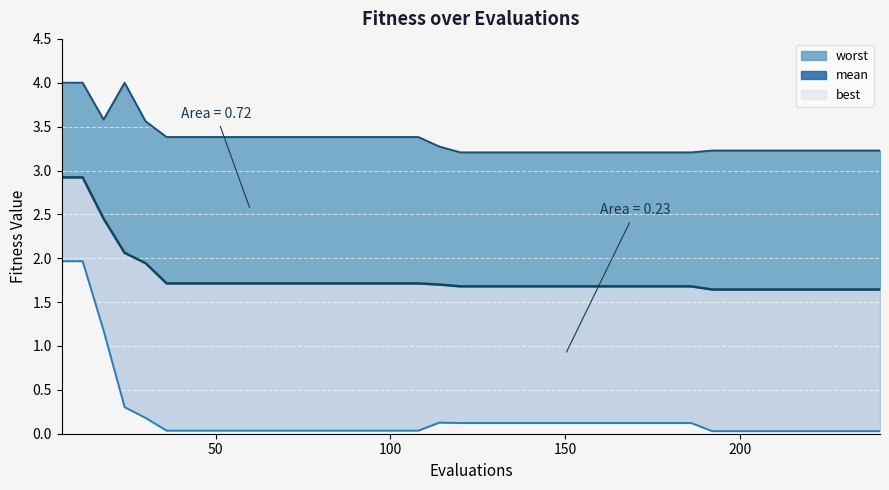

True or false: worst boundary and mean cross at least once.

False